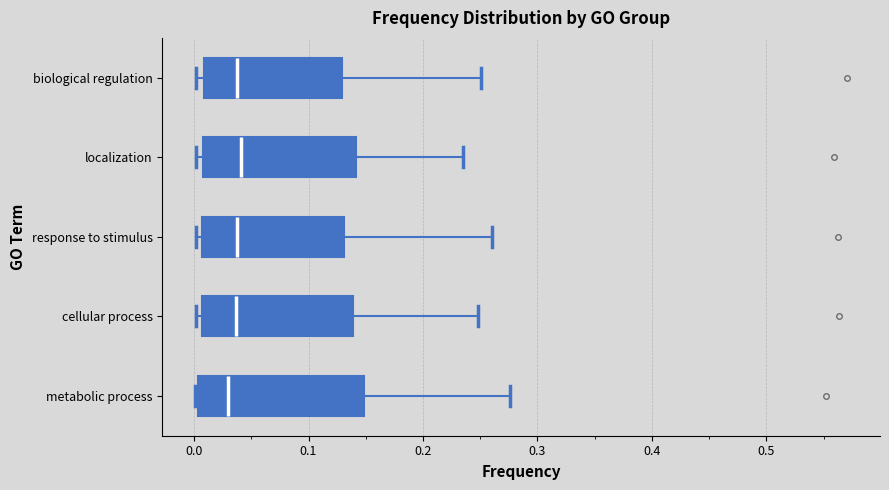

Reading bottom to top, read every box against the x-axis: the position of its median line, the range the box covers, and the ends of its whiskers. The values are not printed on the chart, so give them approximately, as read against the axis.

metabolic process: median 0.03, box 0.00 to 0.15, whiskers 0.00 to 0.28
cellular process: median 0.04, box 0.01 to 0.14, whiskers 0.00 to 0.25
response to stimulus: median 0.04, box 0.01 to 0.13, whiskers 0.00 to 0.26
localization: median 0.04, box 0.01 to 0.14, whiskers 0.00 to 0.23
biological regulation: median 0.04, box 0.01 to 0.13, whiskers 0.00 to 0.25